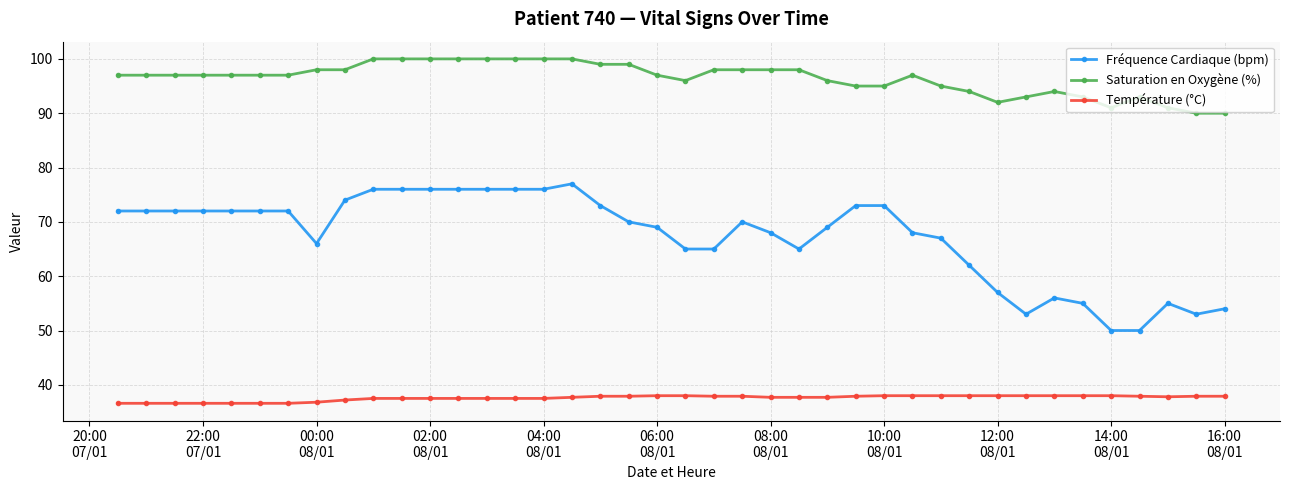

Which series has the widest spread of values?

Fréquence Cardiaque (bpm)